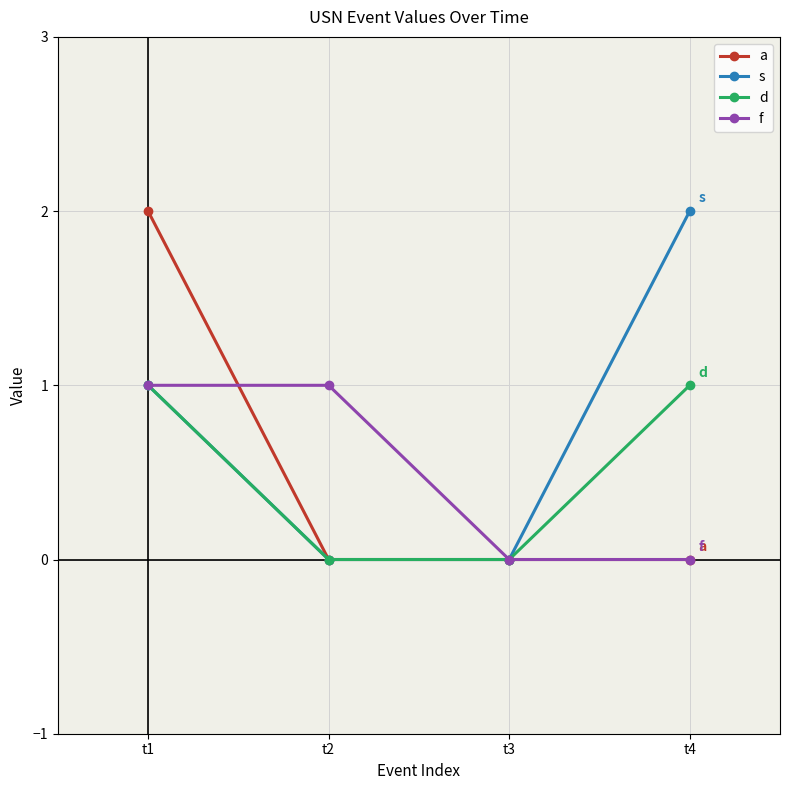

True or false: a has a value of 2 at t1.

True